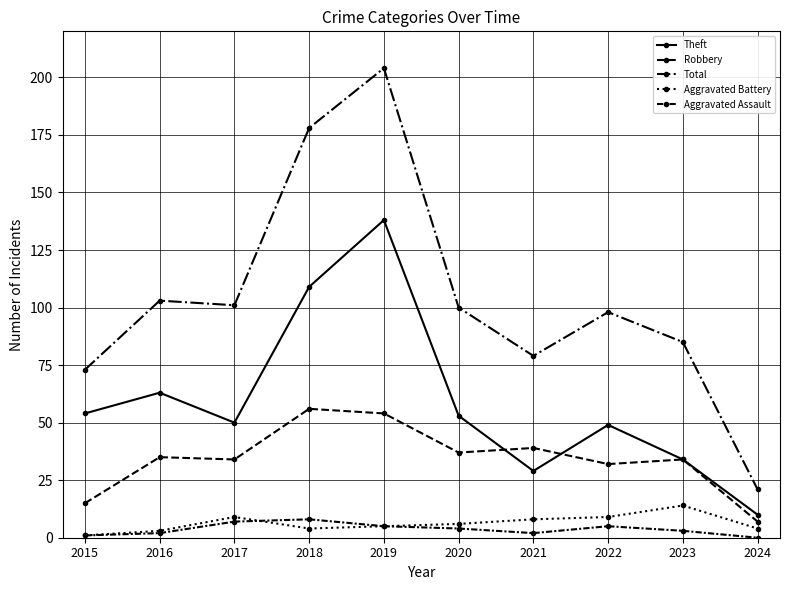

Count the number of data series in this chart.

5